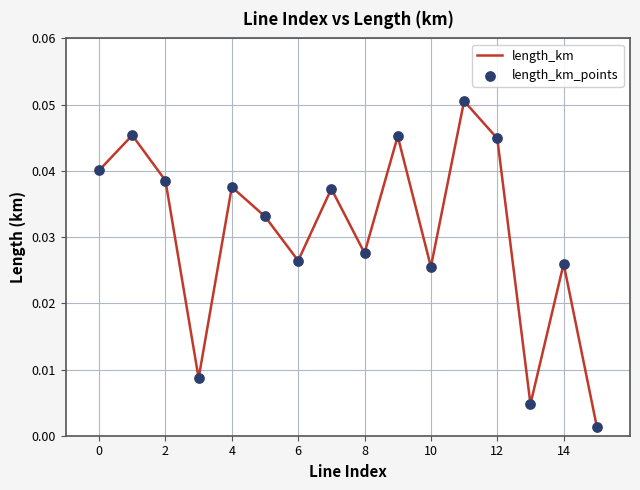

Is this an area chart (filled region under the line)?

No